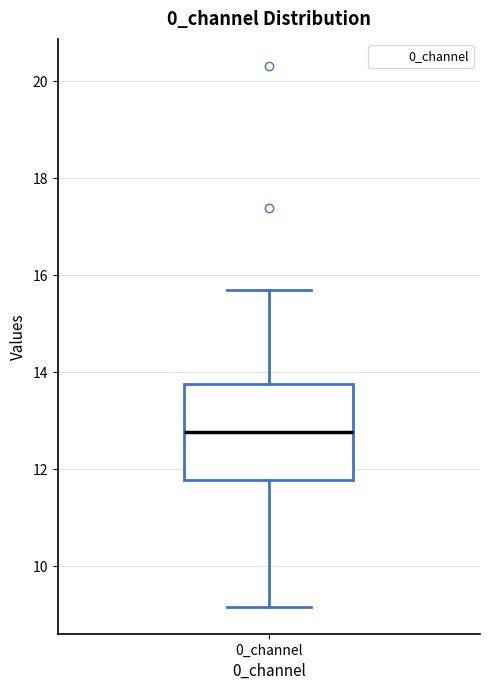

Transcribe this box plot: give where the median line is, the range the box spans, and where the two whiskers end, as read against the y-axis. The values are not printed on the chart, so give them approximately, as read against the axis.

median 12.8, box 11.8 to 13.8, whiskers 9.2 to 15.8